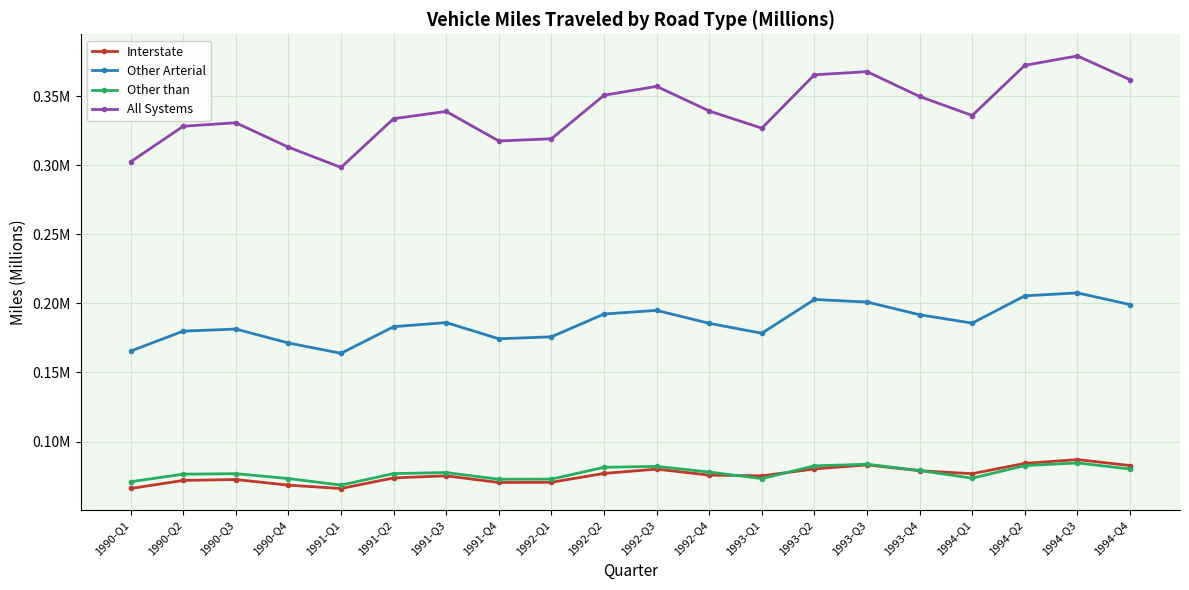

Is this an area chart (filled region under the line)?

No